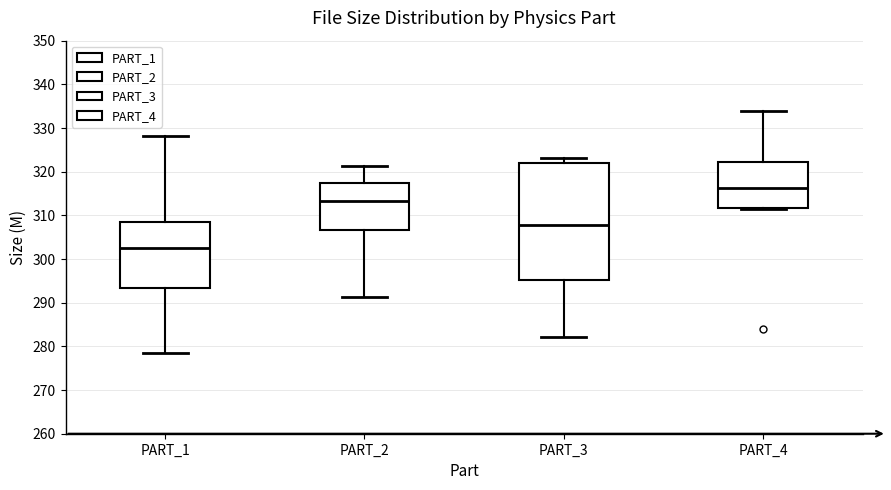

Which box is the tallest, from its lower edge to its upper edge?

PART_3